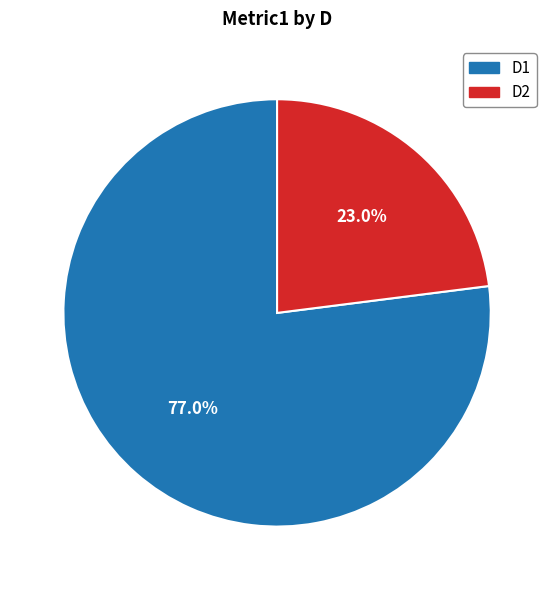

Which slice is the largest?

D1